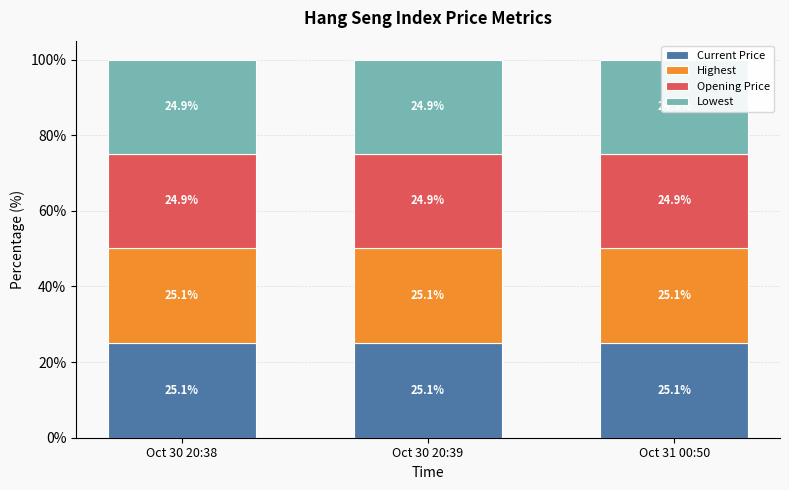

What are all the series names shown in the legend?

Current Price, Highest, Opening Price, Lowest